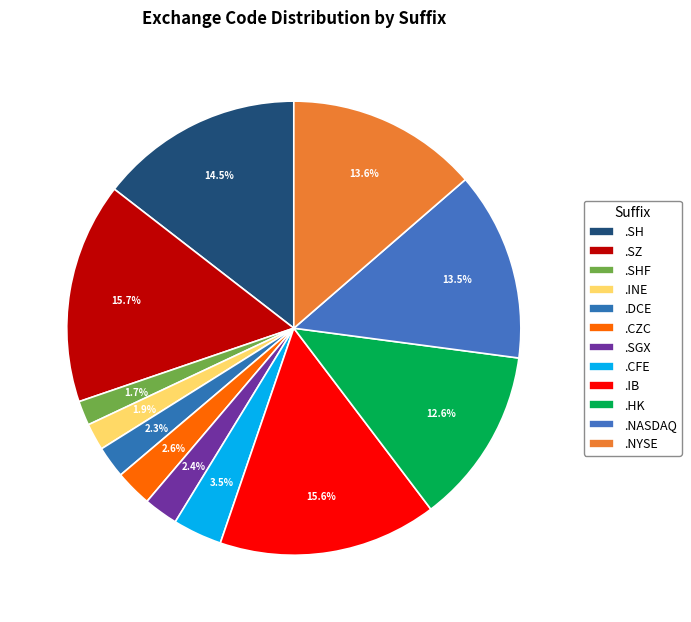

To the nearest percent, what portion does .IB represent?

16%